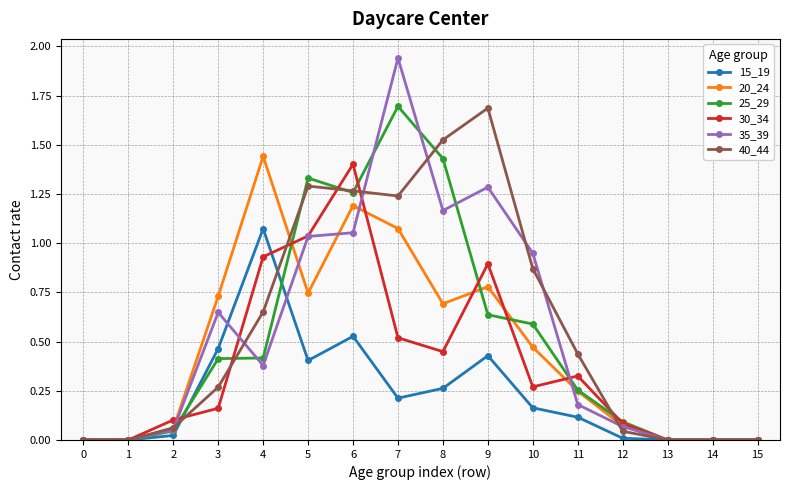

Which series has the largest total across all categories?

40_44